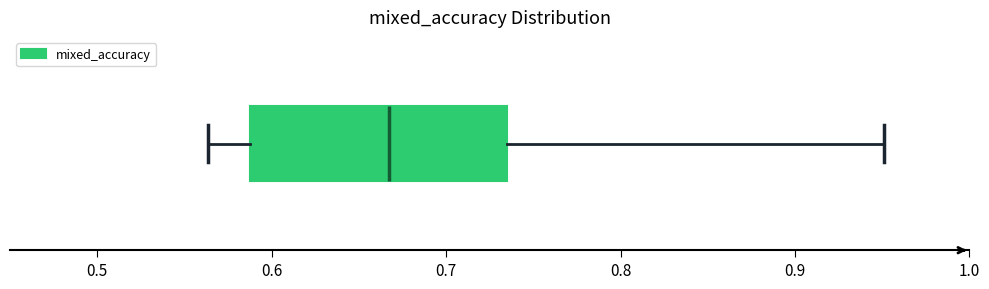

Where does the median line of the box sit on the x-axis? The values are not printed on the chart, so give them approximately, as read against the axis.

0.67